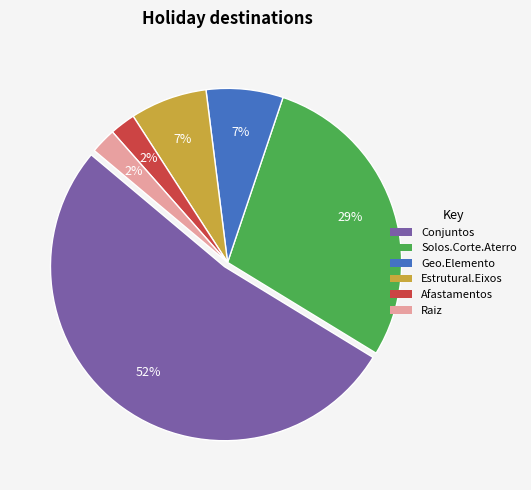

Which has a higher value, Solos.Corte.Aterro or Raiz?

Solos.Corte.Aterro